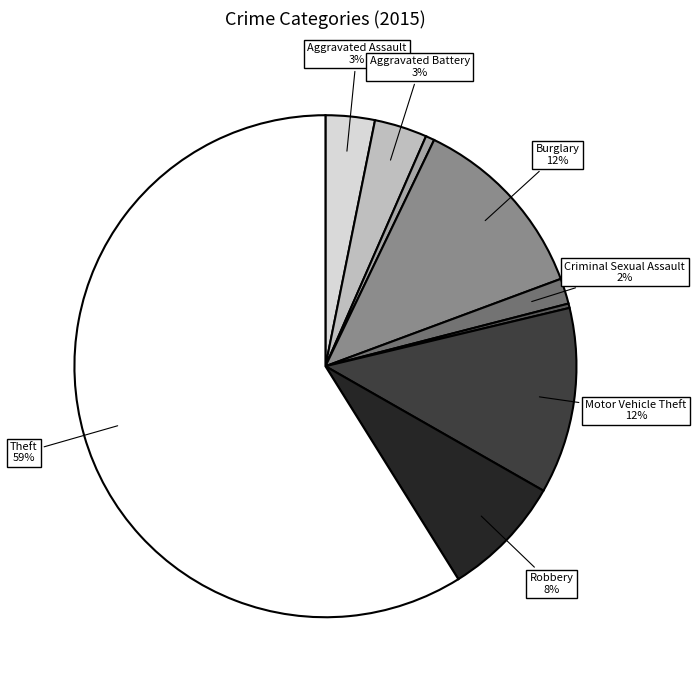

Is there any slice that represents more than half of the pie?

Yes